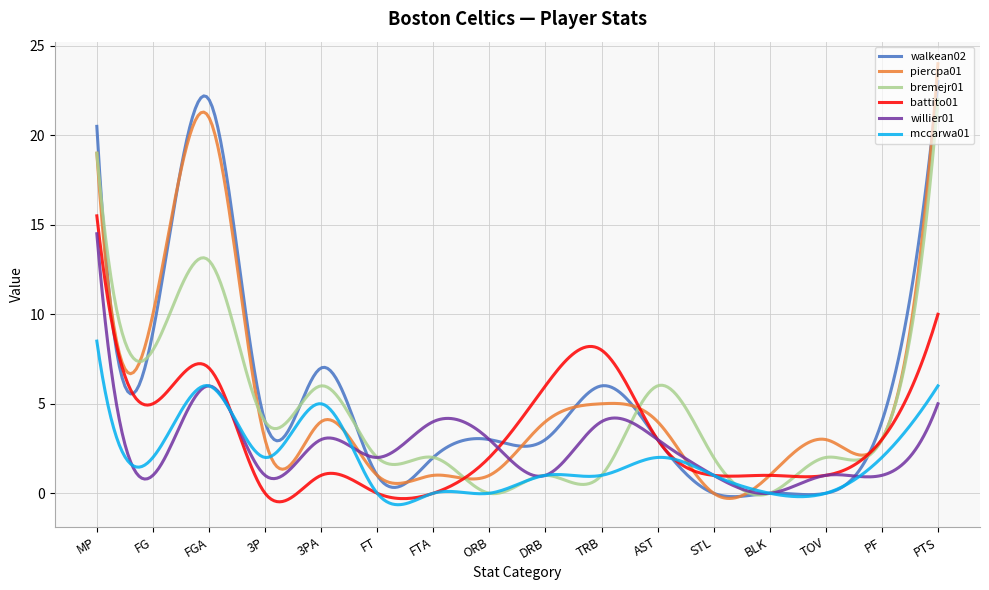

What is the greatest value displayed?

24.0